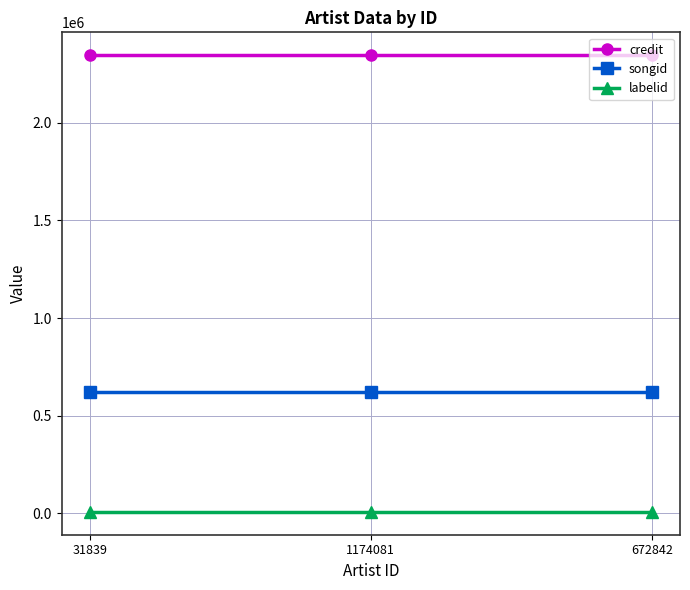

What is the value of the labelid point at the 2nd from the left?

5960